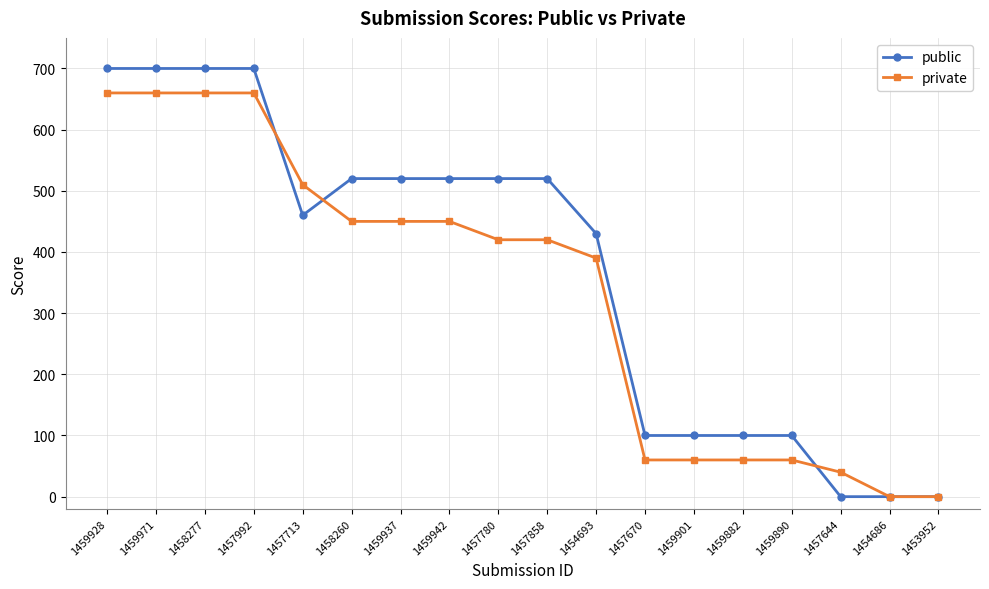

At how many categories does at least one series exceed 72?

15